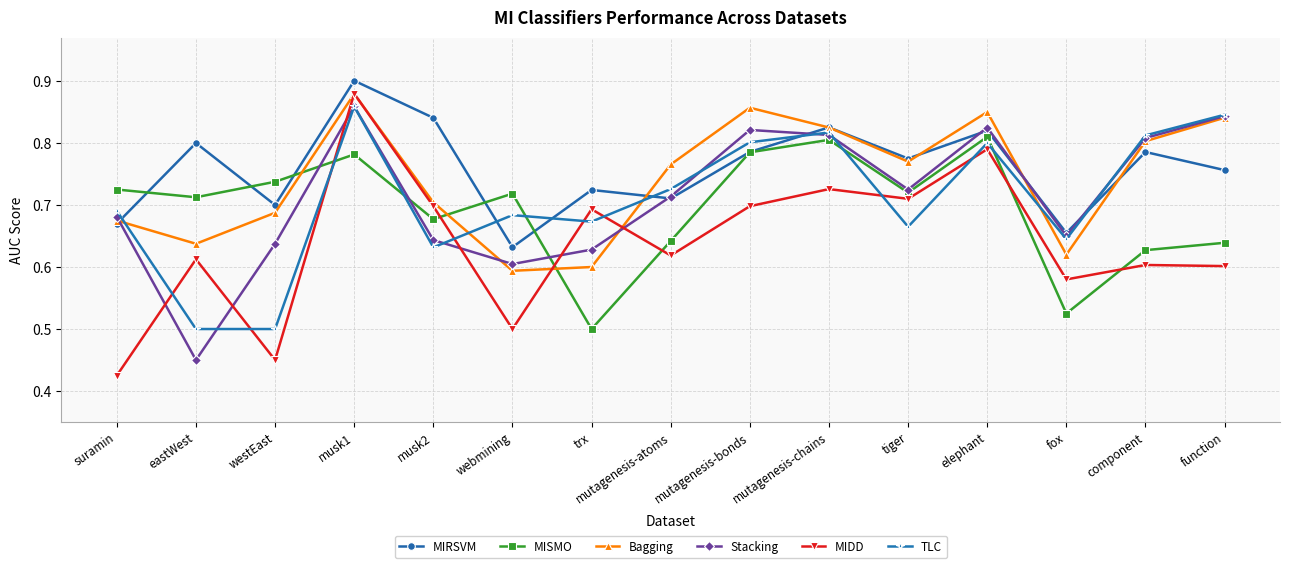

Count the Stacking values in the range 0 to 1.

15